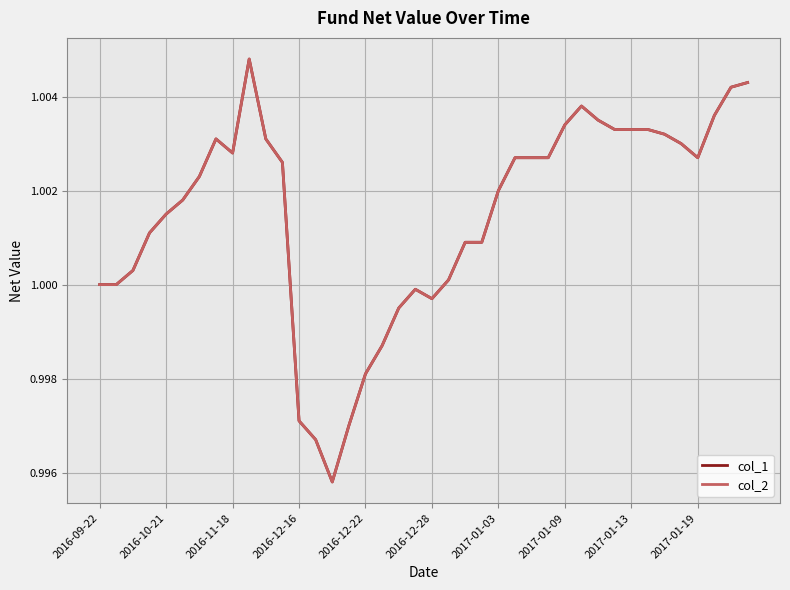

What is the value of the col_2 point at the 25th from the left?

1.0